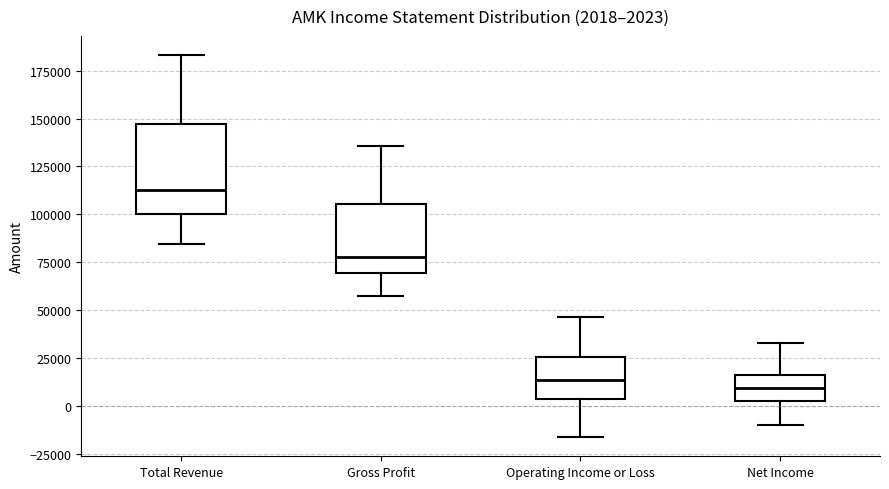

Which box is the tallest, from its lower edge to its upper edge?

Total Revenue